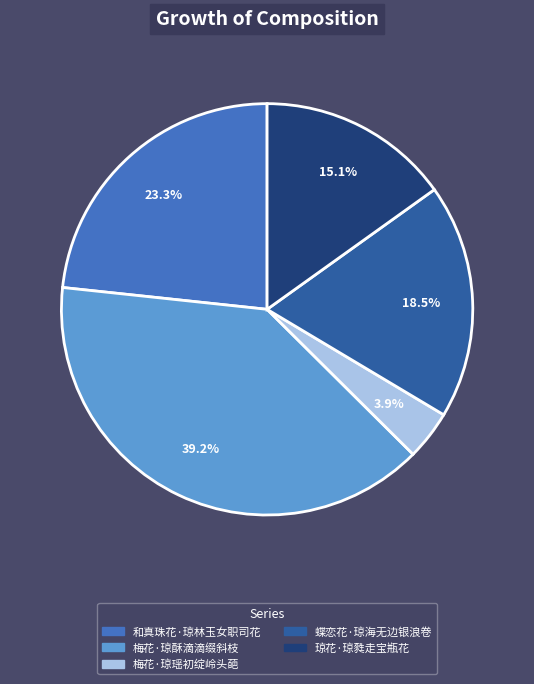

To the nearest percent, what percentage of the pie is 和真珠花·琼林玉女职司花?

23%